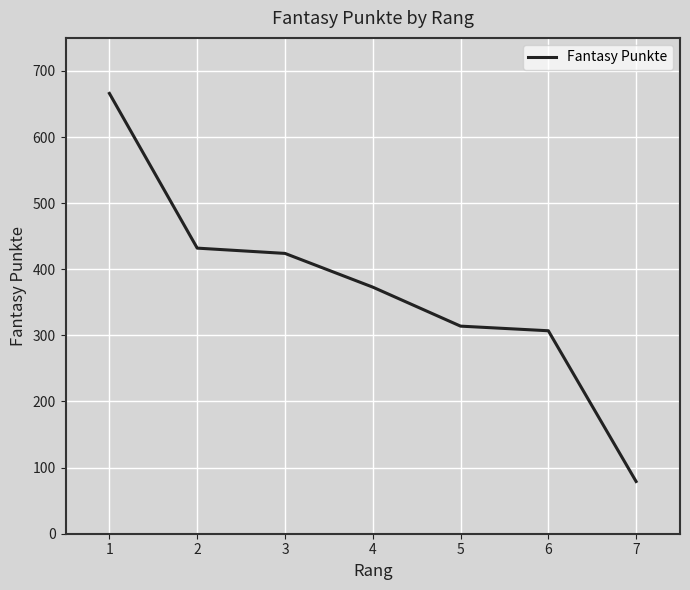

Which has a higher value, 7 or 3?

3